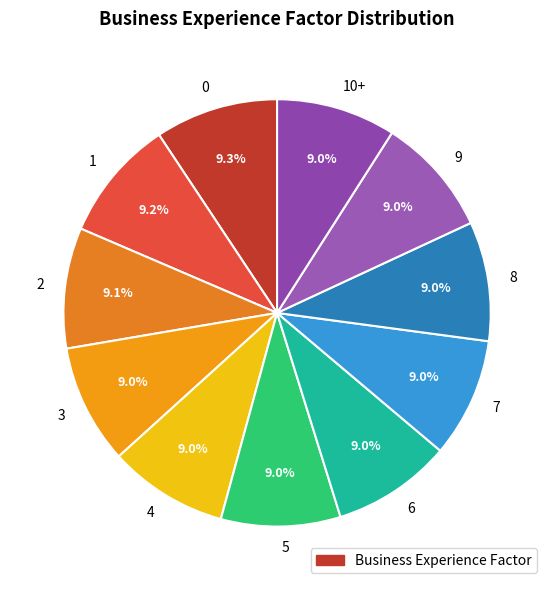

What percentage is the 7 slice, to the nearest percent?

9%